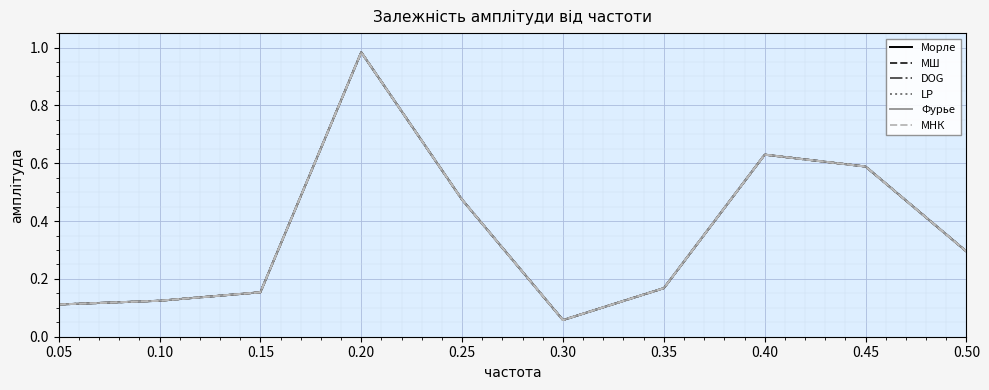

How many interior local valleys does the DOG series have?

1